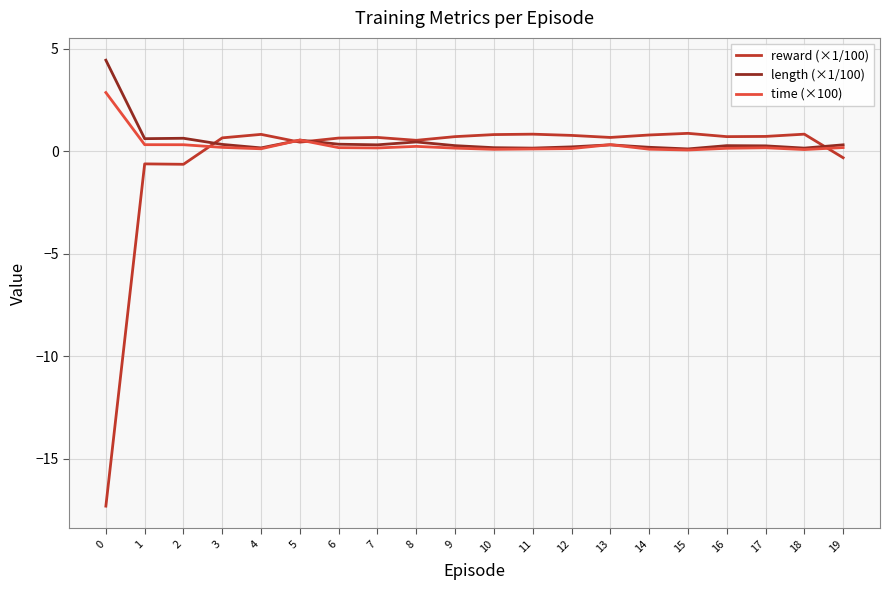

What value does the time (×100) series have at 19?

0.2